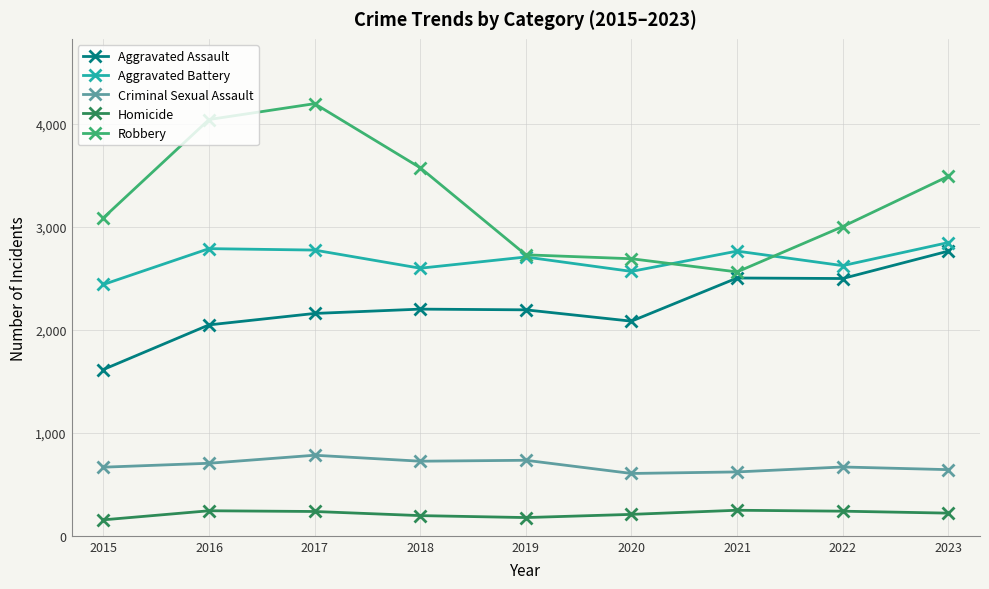

How many data points does each series have?

9